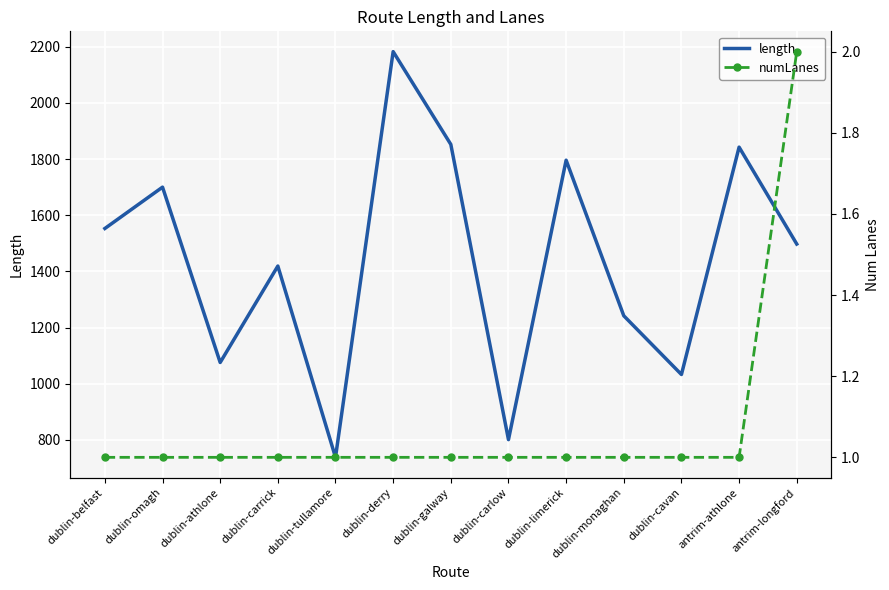

True or false: length and numLanes intersect in this chart.

False